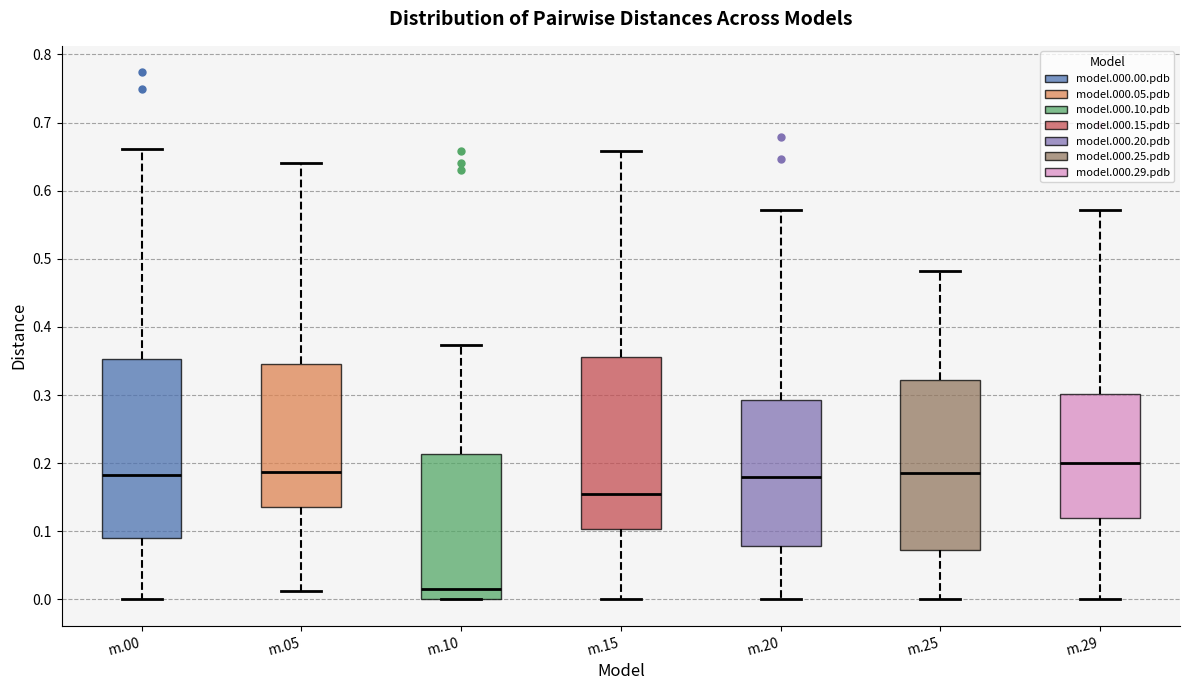

Reading left to right, transcribe this box plot: for each box, give where its median line is, the range the box spans, and where its two whiskers end, as read against the y-axis. The values are not printed on the chart, so give them approximately, as read against the axis.

m.00: median 0.18, box 0.09 to 0.35, whiskers 0.00 to 0.66
m.05: median 0.19, box 0.14 to 0.35, whiskers 0.01 to 0.64
m.10: median 0.02, box 0.00 to 0.21, whiskers 0.00 to 0.37
m.15: median 0.16, box 0.10 to 0.36, whiskers 0.00 to 0.66
m.20: median 0.18, box 0.08 to 0.29, whiskers 0.00 to 0.57
m.25: median 0.19, box 0.07 to 0.32, whiskers 0.00 to 0.48
m.29: median 0.20, box 0.12 to 0.30, whiskers 0.00 to 0.57